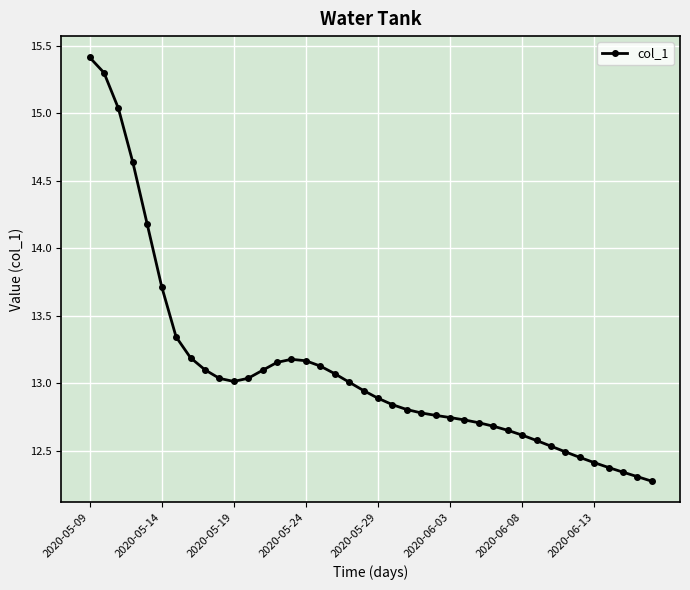

True or false: there are more than 0 points higher than both neighbors.

True